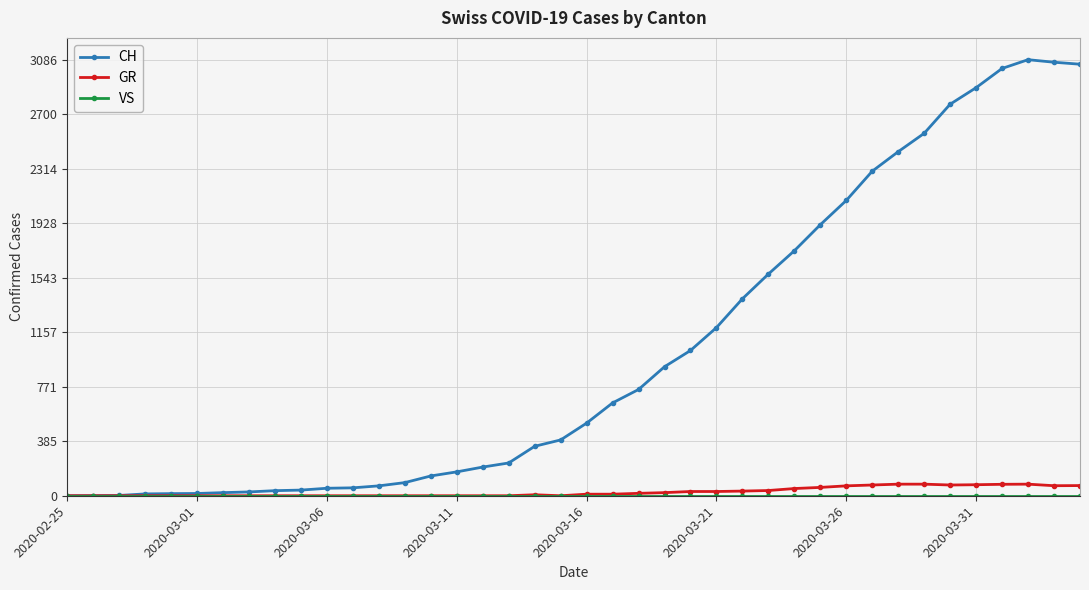

Which series has the largest total across all categories?

CH